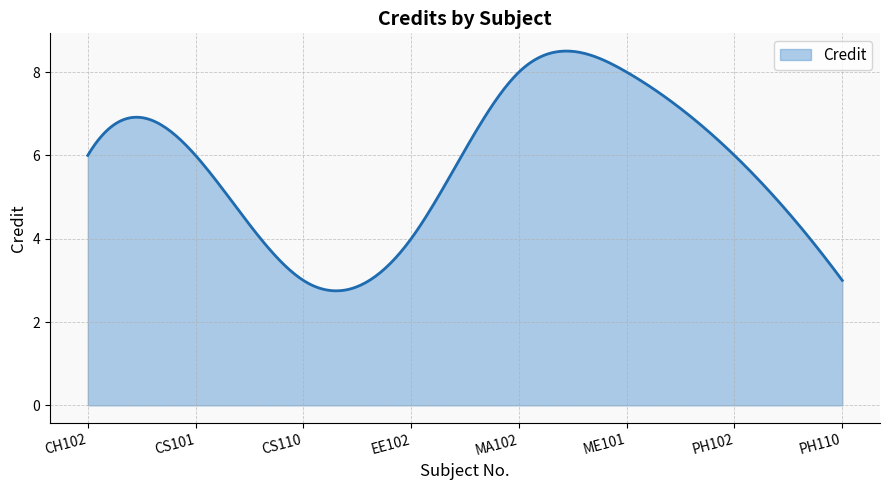

What is the difference between the maximum and minimum values?

5.8